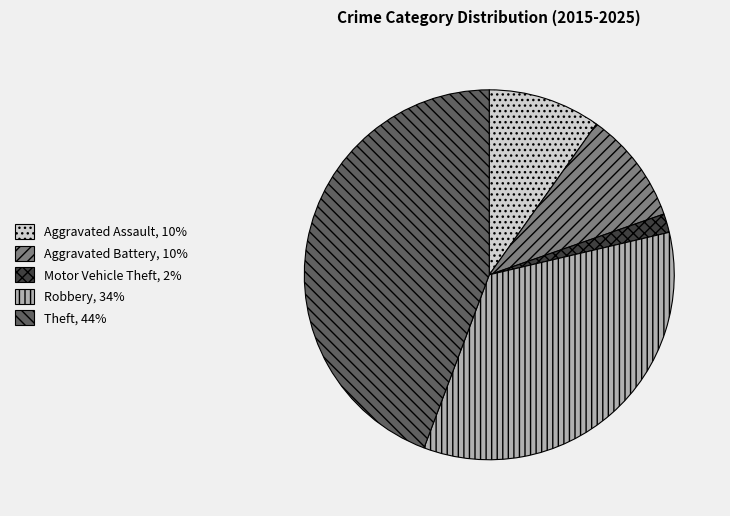

Count the number of slices in the pie.

5